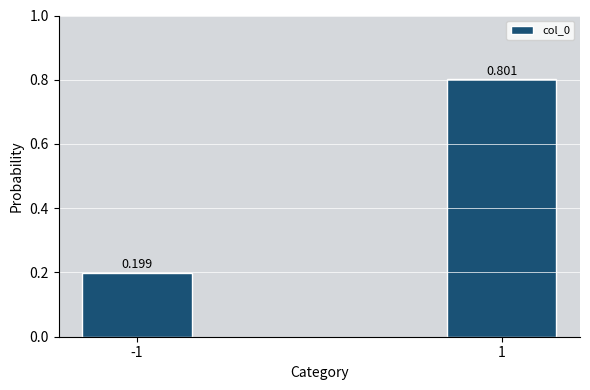

How many series are shown in this chart?

1